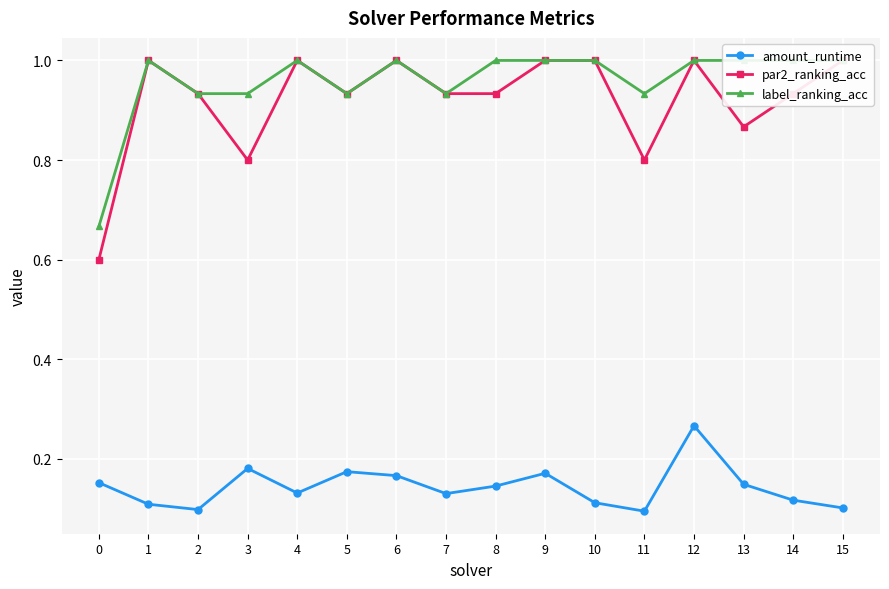

Rank the series by their maximum value, from highest to lowest.

par2_ranking_acc, label_ranking_acc, amount_runtime